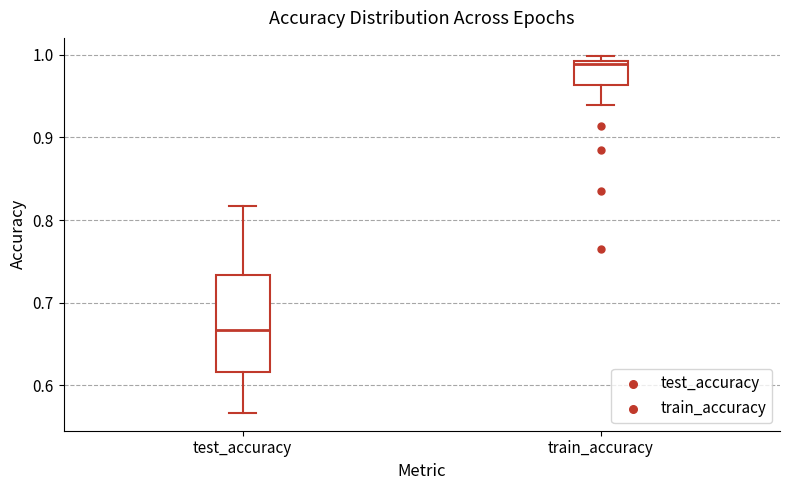

Reading left to right, read every box against the y-axis: the position of its median line, the range the box covers, and the ends of its whiskers. The values are not printed on the chart, so give them approximately, as read against the axis.

test_accuracy: median 0.67, box 0.62 to 0.73, whiskers 0.57 to 0.82
train_accuracy: median 0.99 (just below the box's upper edge), box 0.96 to 0.99, whiskers 0.94 to 1.00